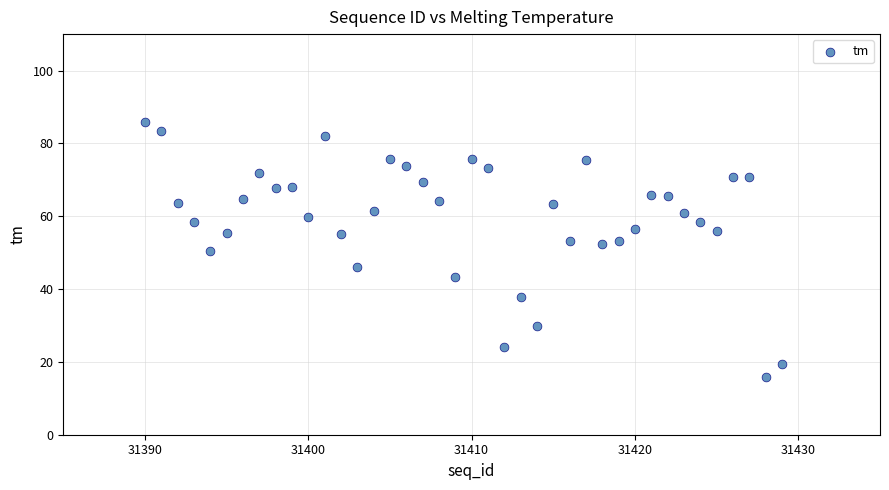

What is the range of X values (max minus min)?

39.0